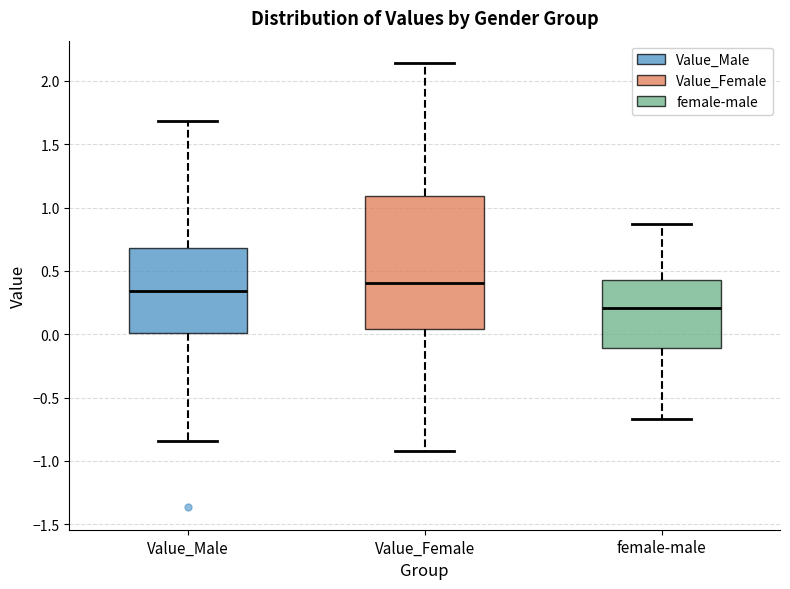

Comparing the boxes themselves (not the whiskers), which one is the tallest?

Value_Female